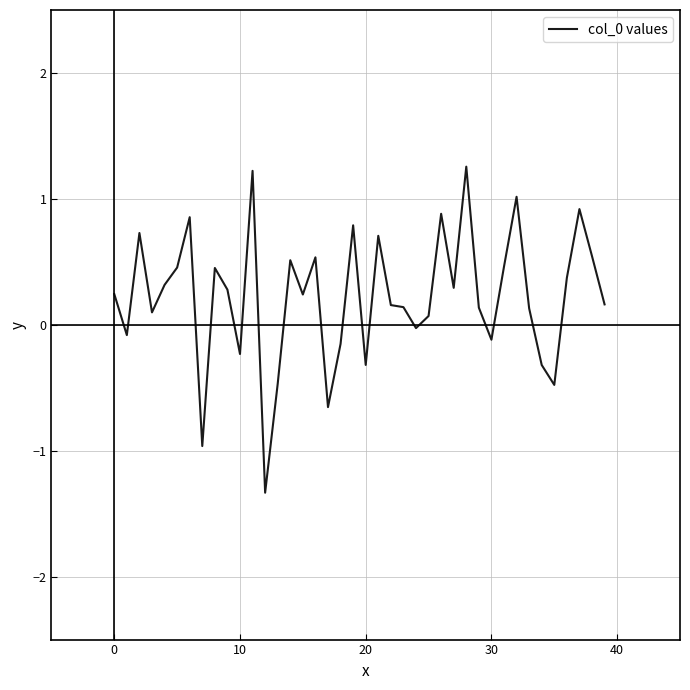

What is the difference between the maximum and minimum values?

2.6